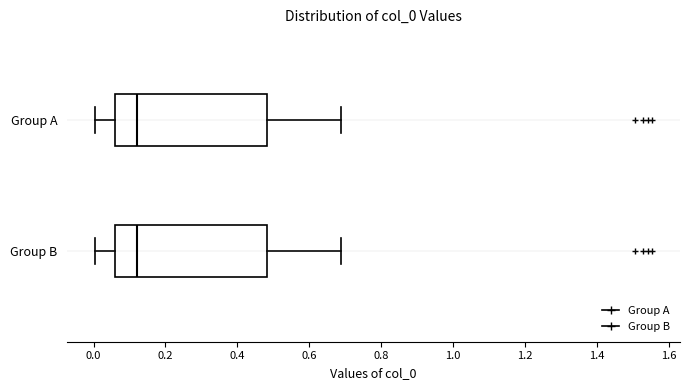

Reading bottom to top, transcribe this box plot: for each box, give where its median line is, the range the box spans, and where its two whiskers end, as read against the x-axis. The values are not printed on the chart, so give them approximately, as read against the axis.

Group B: median 0.12, box 0.06 to 0.48, whiskers 0.00 to 0.68
Group A: median 0.12, box 0.06 to 0.48, whiskers 0.00 to 0.68